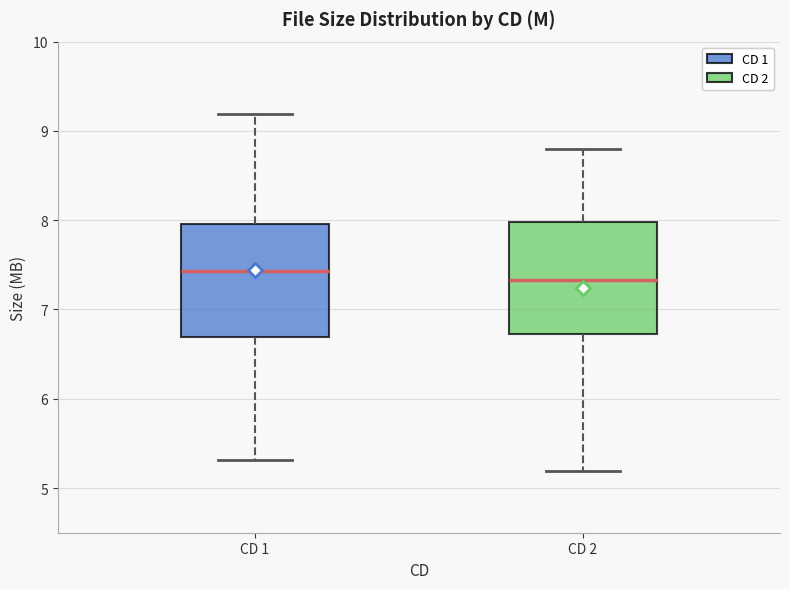

Reading left to right, read every box against the y-axis: the position of its median line, the range the box covers, and the ends of its whiskers. The values are not printed on the chart, so give them approximately, as read against the axis.

CD 1: median 7.4, box 6.7 to 8.0, whiskers 5.3 to 9.2
CD 2: median 7.3, box 6.7 to 8.0, whiskers 5.2 to 8.8